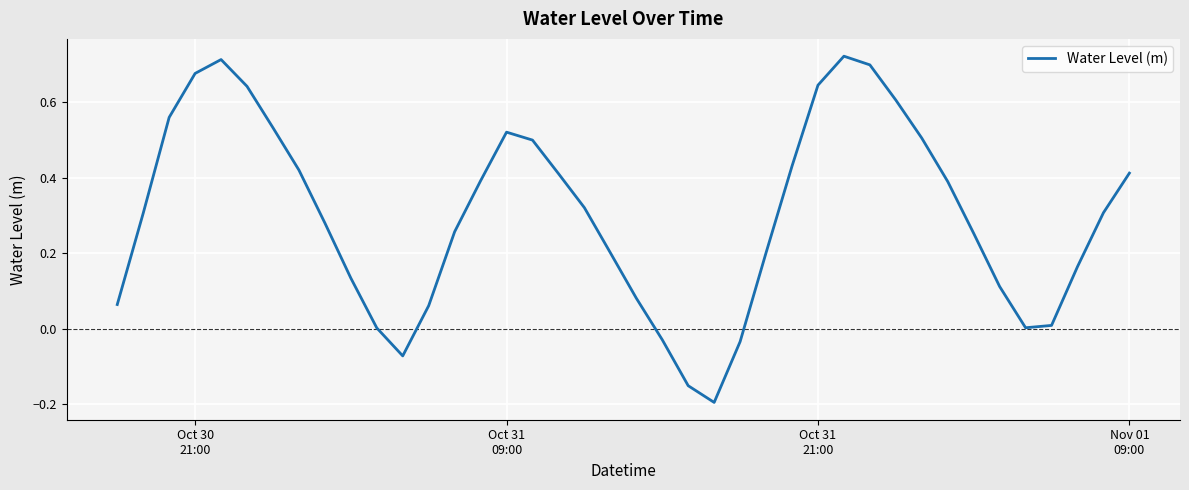

What is the difference between the maximum and minimum values?

0.9